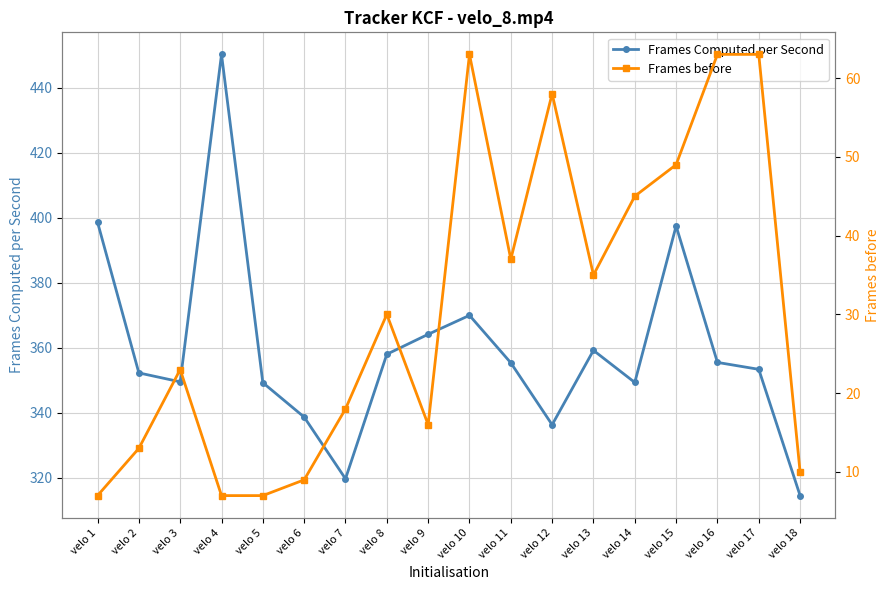

True or false: Frames Computed per Second has a value of 644.3 at velo 13.

False